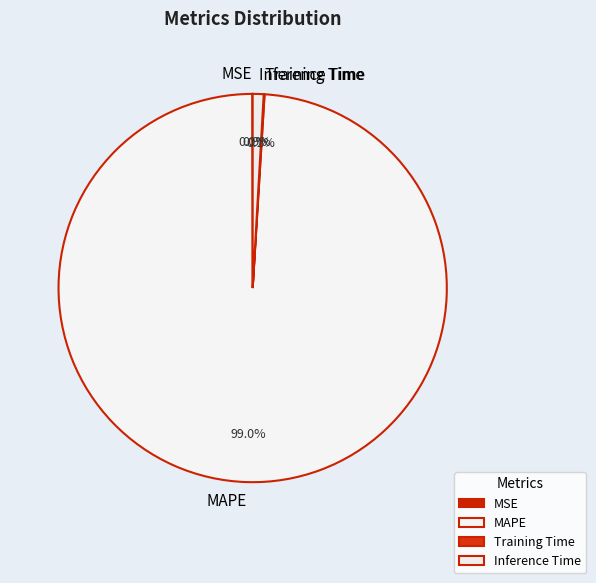

Approximately how many times larger is the value at MAPE compared to Inference Time?

109.2